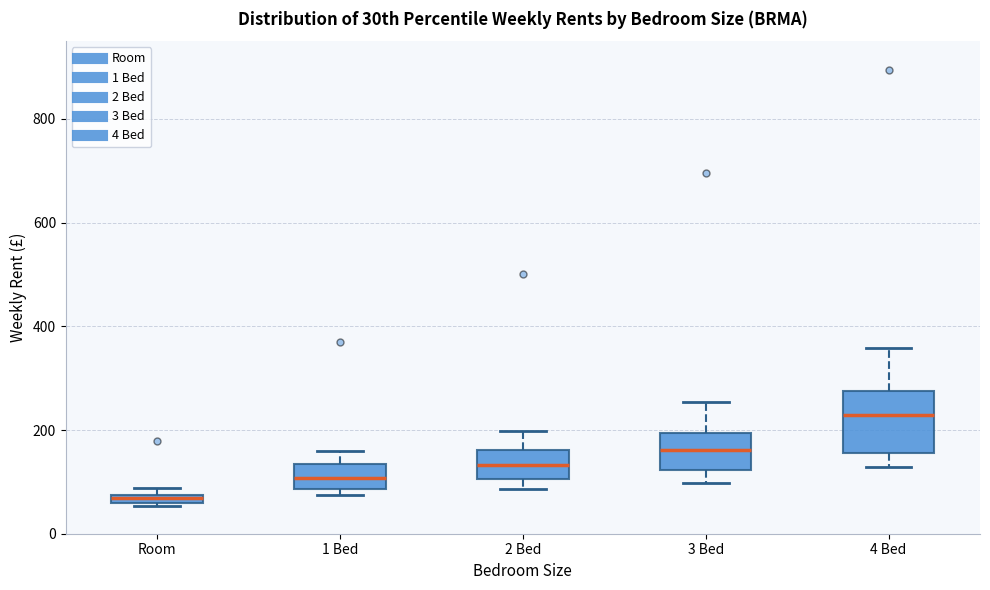

Where does the upper whisker of the box for 4 Bed end on the y-axis? The values are not printed on the chart, so give them approximately, as read against the axis.

360